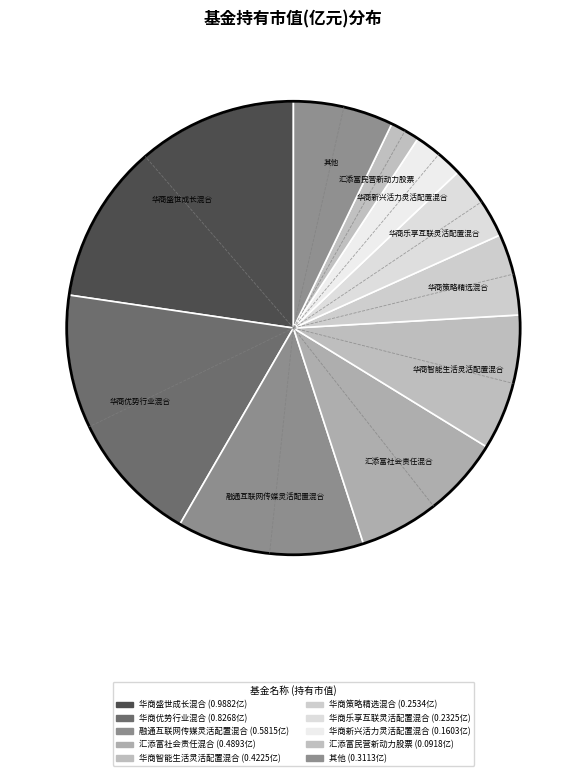

How many segments does this pie chart have?

10